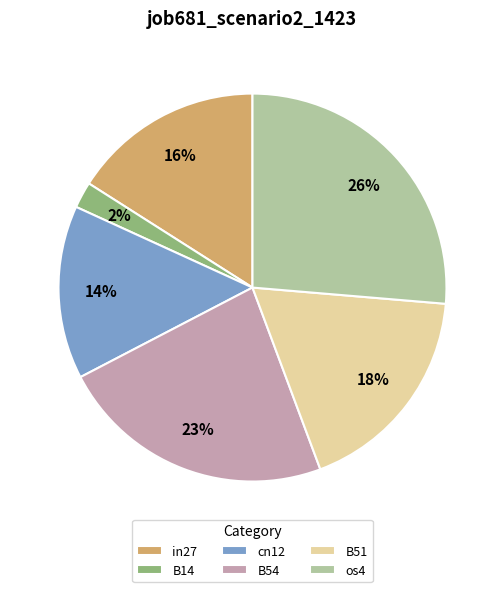

How many segments does this pie chart have?

6